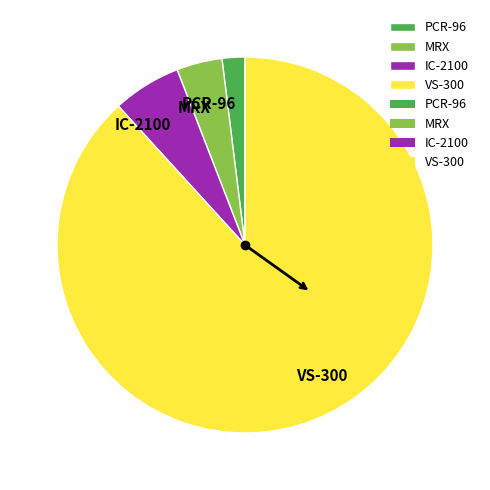

Is it true that IC-2100 is 18% of the pie?

False